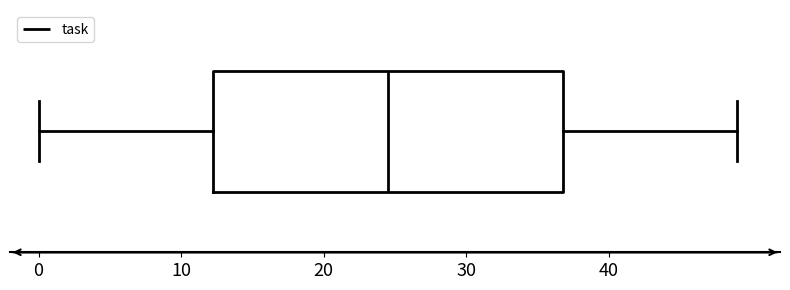

Where does the right whisker of the box end on the x-axis? The values are not printed on the chart, so give them approximately, as read against the axis.

49